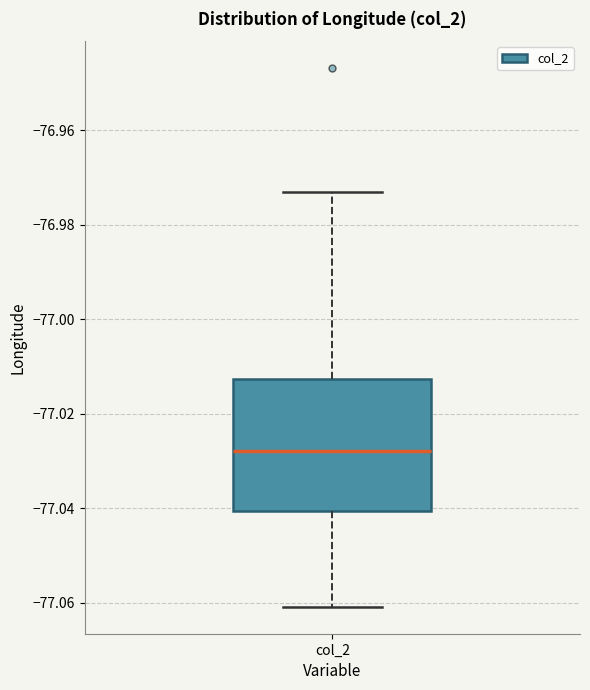

Where does the median line of the box for col_2 sit on the y-axis? The values are not printed on the chart, so give them approximately, as read against the axis.

-77.028